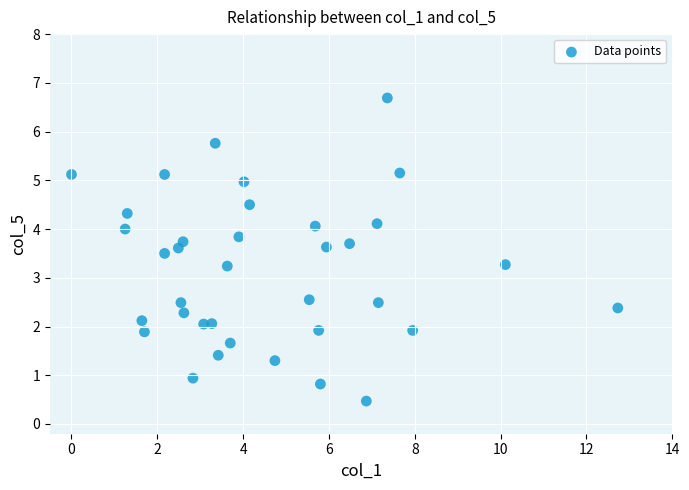

What is the range of X values (max minus min)?

12.7